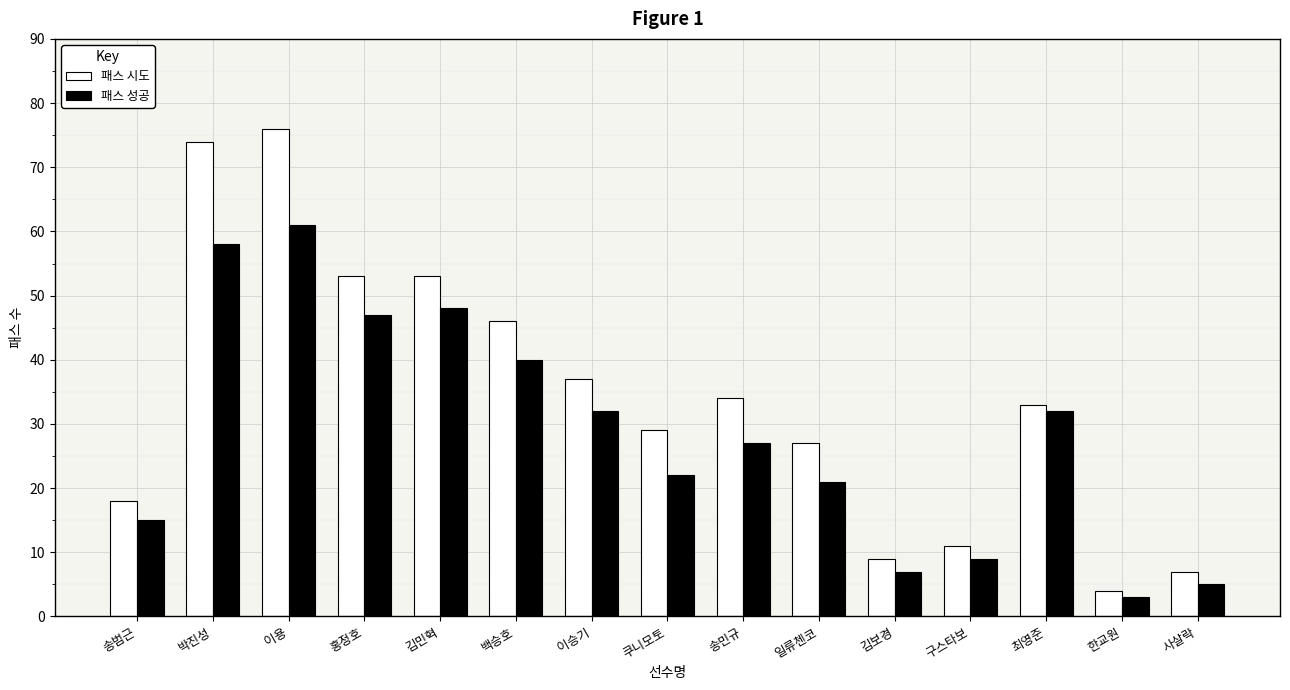

Which category has the highest value across all series?

이용